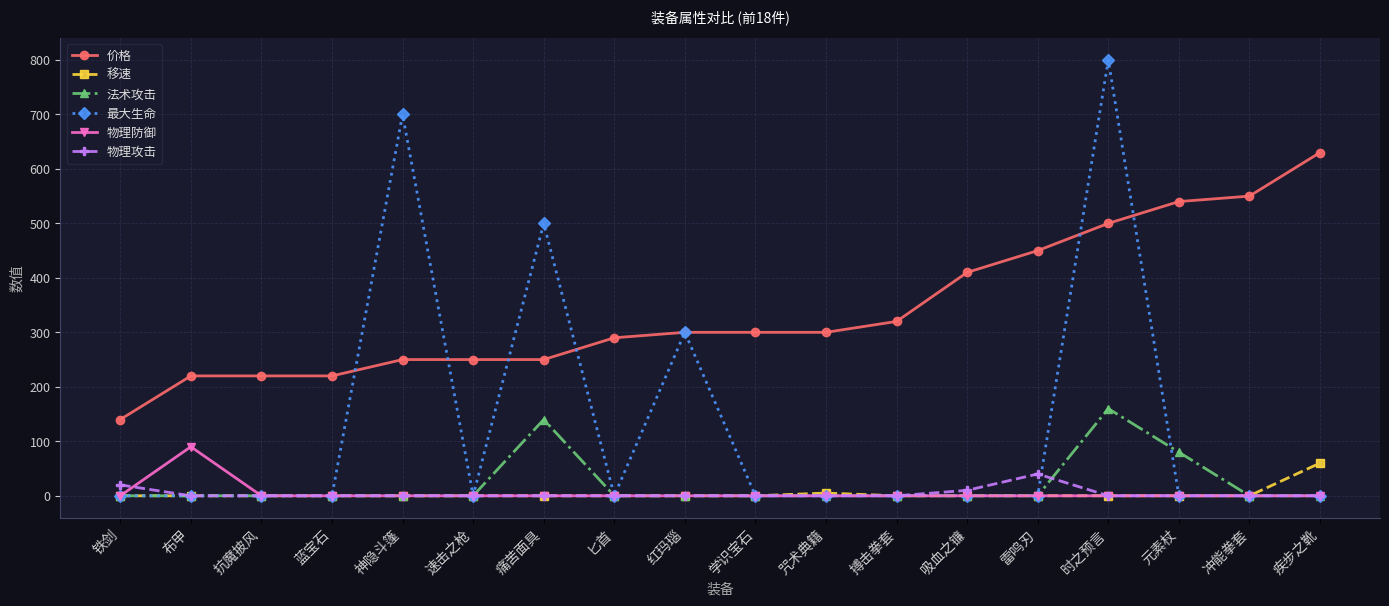

The value of 移速 at 疾步之靴 is 60. True or false?

True